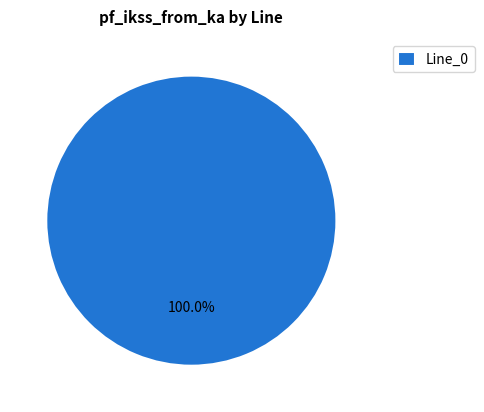

Count the number of slices in the pie.

1